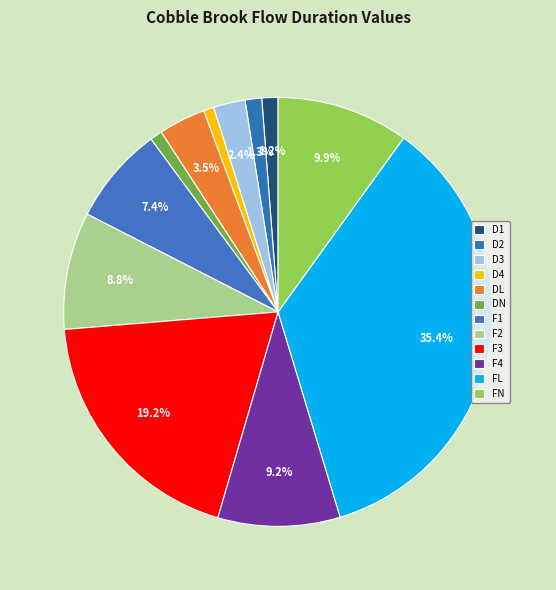

To the nearest percent, what percentage of the pie is D4?

1%